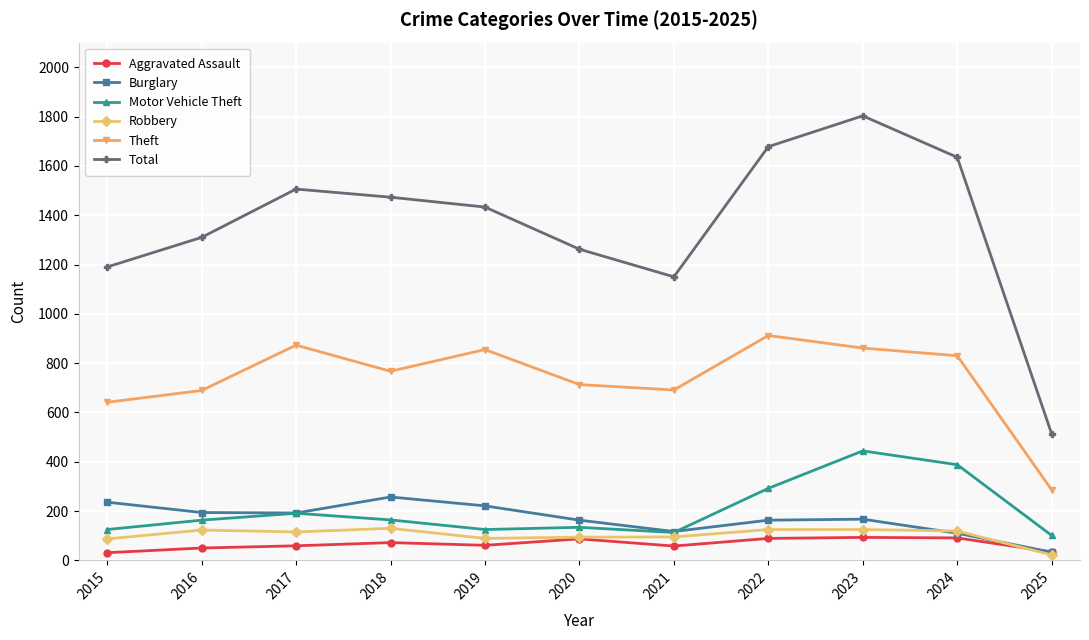

True or false: Total and Motor Vehicle Theft intersect in this chart.

False